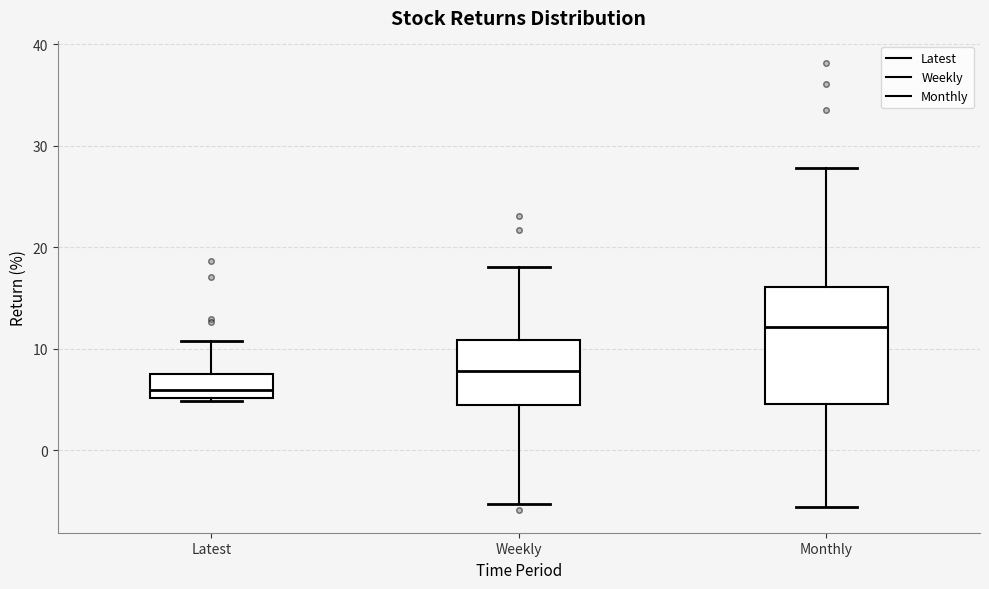

Reading left to right, transcribe this box plot: for each box, give where its median line is, the range the box spans, and where its two whiskers end, as read against the y-axis. The values are not printed on the chart, so give them approximately, as read against the axis.

Latest: median 6, box 5 to 7, whiskers 5 to 11
Weekly: median 8, box 4 to 11, whiskers -5 to 18
Monthly: median 12, box 5 to 16, whiskers -6 to 28